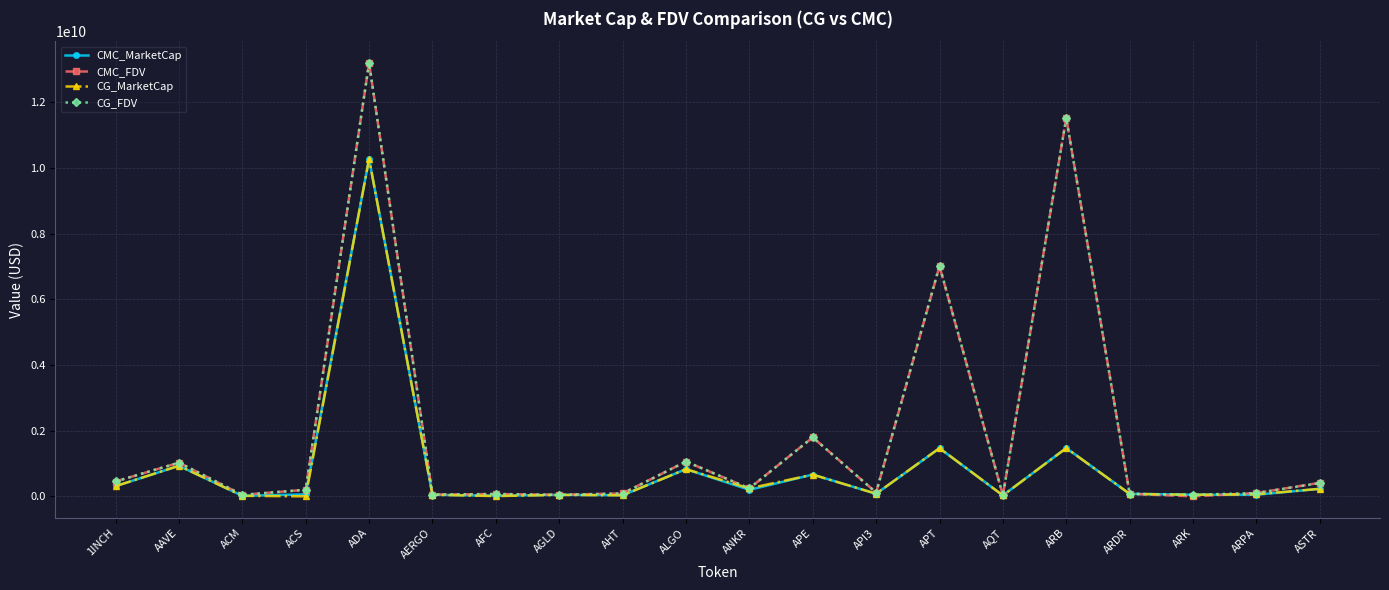

What is the label of the 1st point from the left?

1INCH